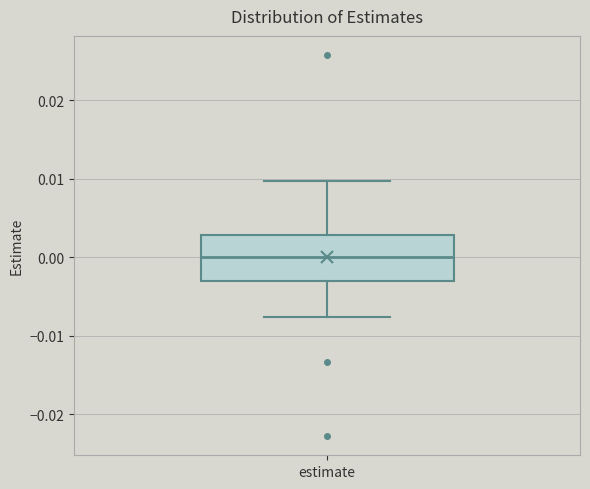

Where does the lower whisker of the box for estimate end on the y-axis? The values are not printed on the chart, so give them approximately, as read against the axis.

-0.008